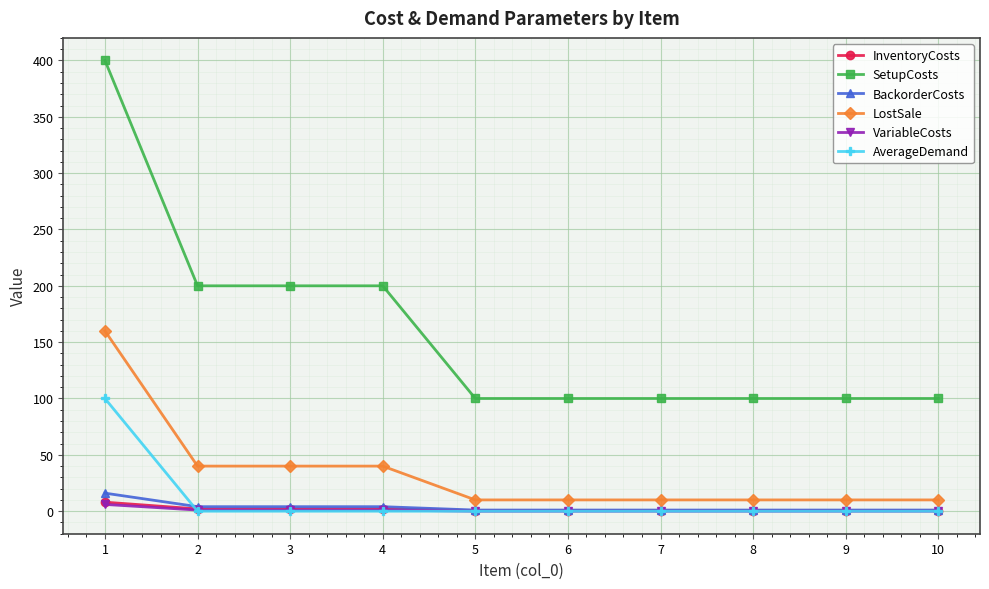

At which category does the chart reach its peak across all series?

1